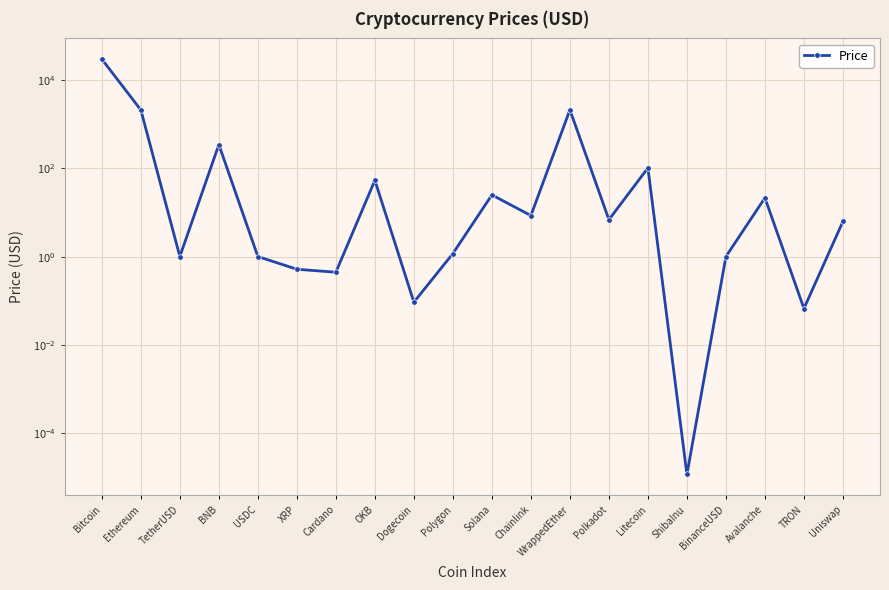

The value at Bitcoin is 29979.0. True or false?

True